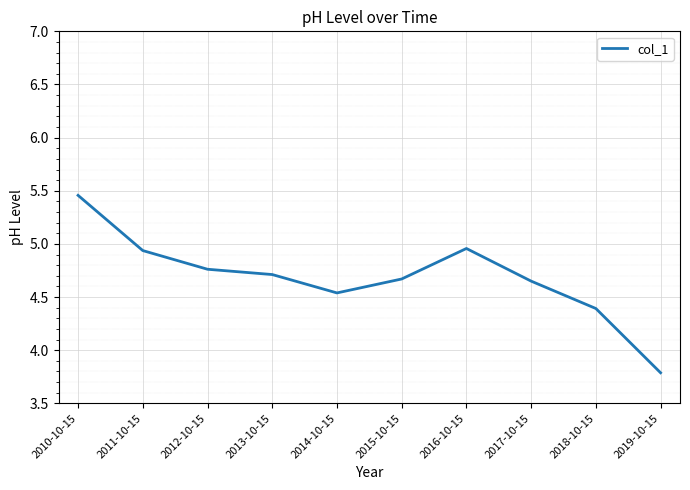

What is the sum of the values at 2016-10-15 and 2012-10-15?

9.7